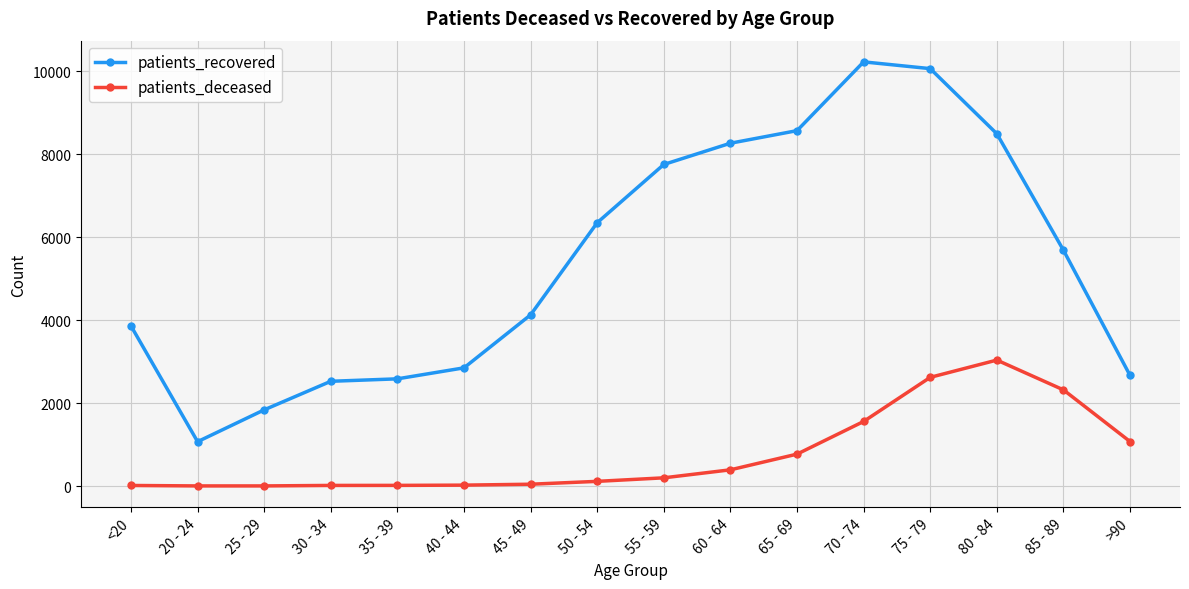

Rank the series by their average value, from lowest to highest.

patients_deceased, patients_recovered